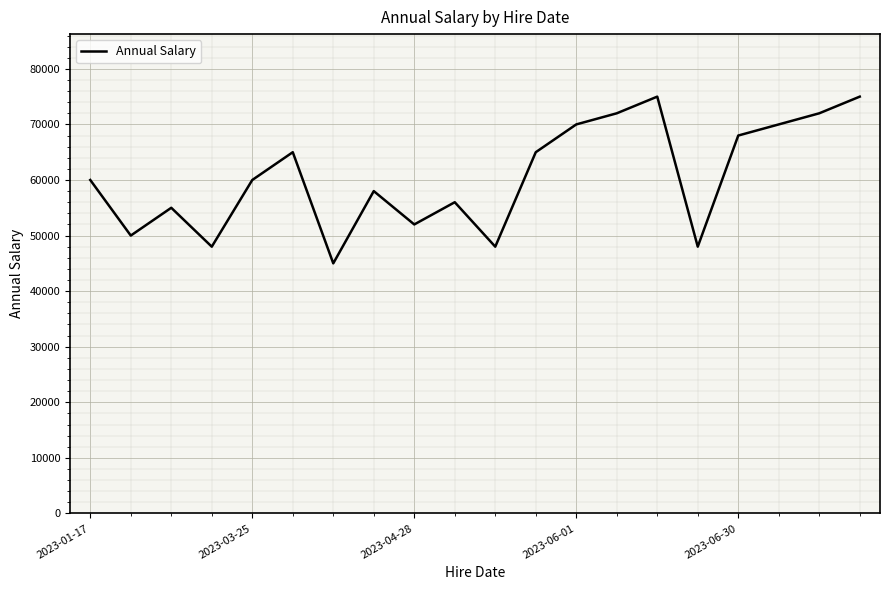

What is the minimum value shown in the chart?

45000